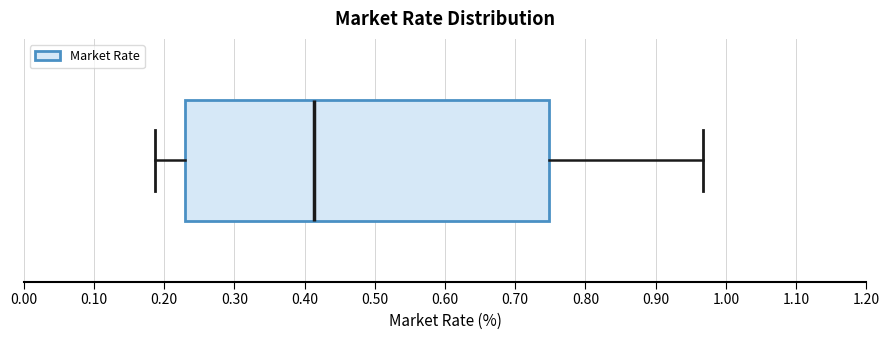

Transcribe this box plot: give where the median line is, the range the box spans, and where the two whiskers end, as read against the x-axis. The values are not printed on the chart, so give them approximately, as read against the axis.

median 0.41, box 0.23 to 0.75, whiskers 0.19 to 0.97